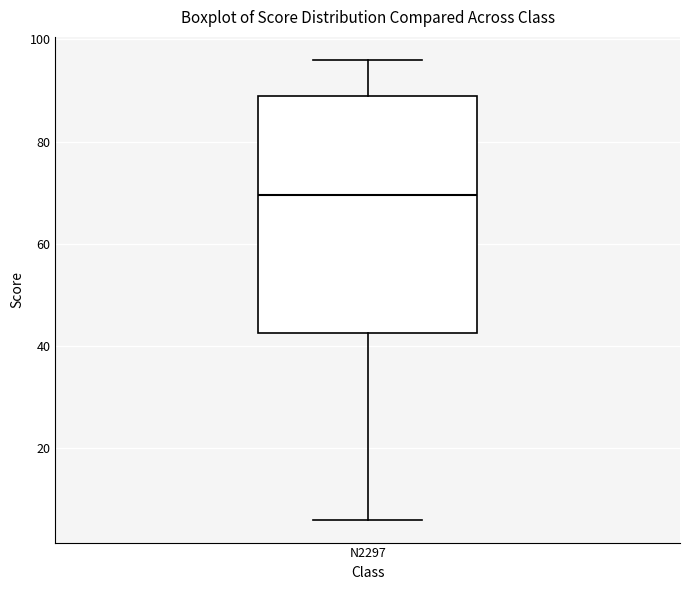

Where does the upper whisker of the box for N2297 end on the y-axis? The values are not printed on the chart, so give them approximately, as read against the axis.

96